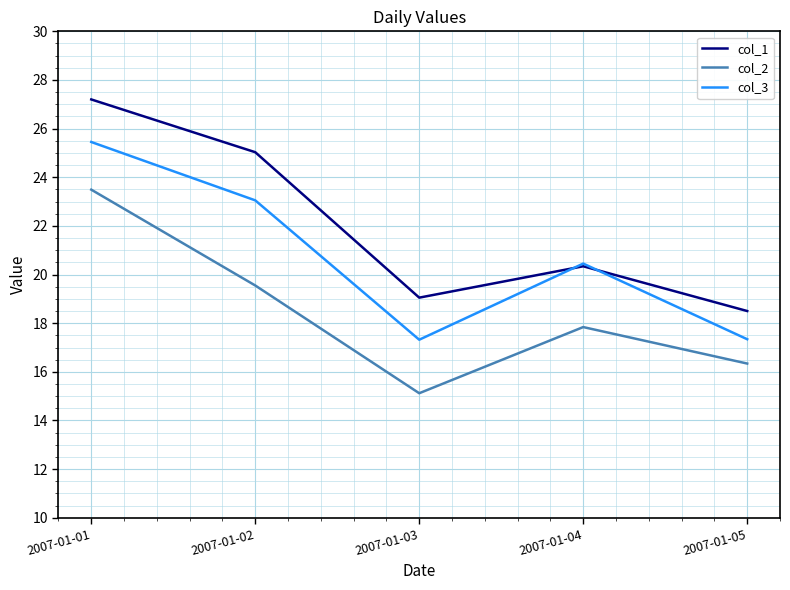

At which category is the sum across all series the highest?

2007-01-01